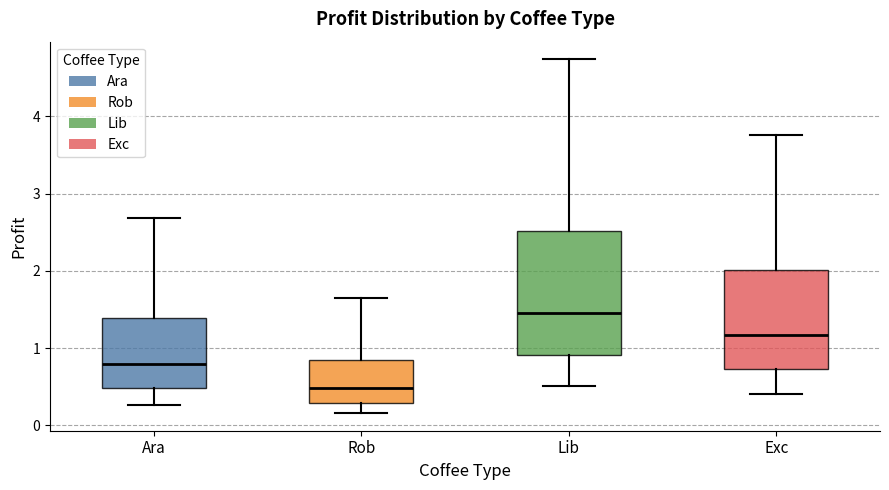

Reading left to right, transcribe this box plot: for each box, give where its median line is, the range the box spans, and where its two whiskers end, as read against the y-axis. The values are not printed on the chart, so give them approximately, as read against the axis.

Ara: median 0.8, box 0.5 to 1.4, whiskers 0.3 to 2.7
Rob: median 0.5, box 0.3 to 0.8, whiskers 0.2 to 1.6
Lib: median 1.5, box 0.9 to 2.5, whiskers 0.5 to 4.7
Exc: median 1.2, box 0.7 to 2.0, whiskers 0.4 to 3.8